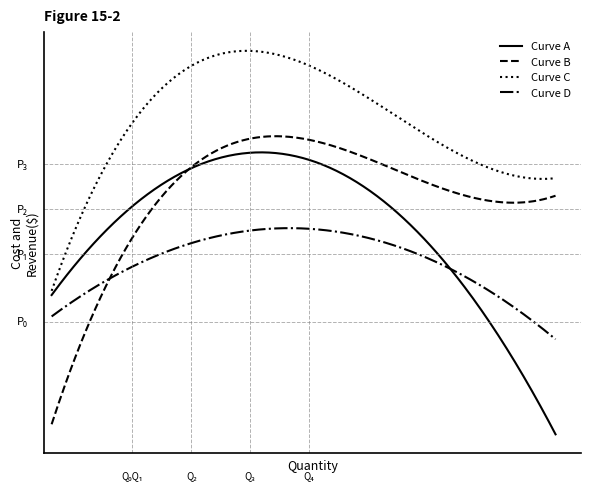

What are all the series names shown in the legend?

Curve A, Curve B, Curve C, Curve D